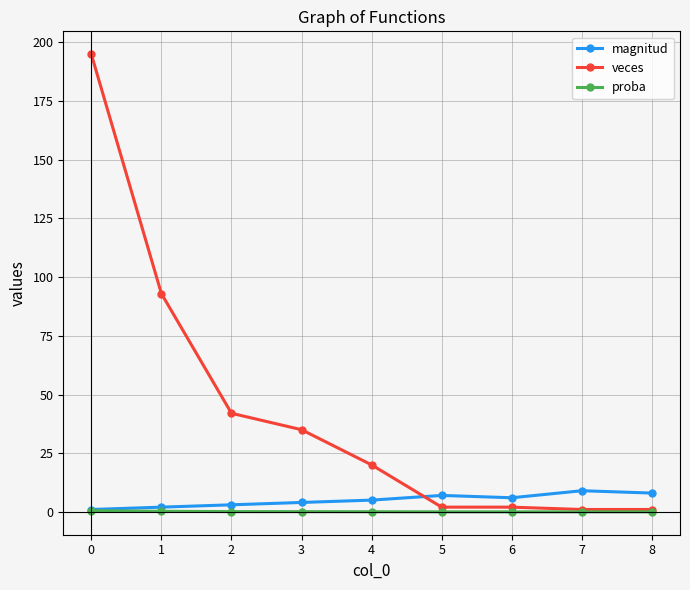

How many series are shown in this chart?

3